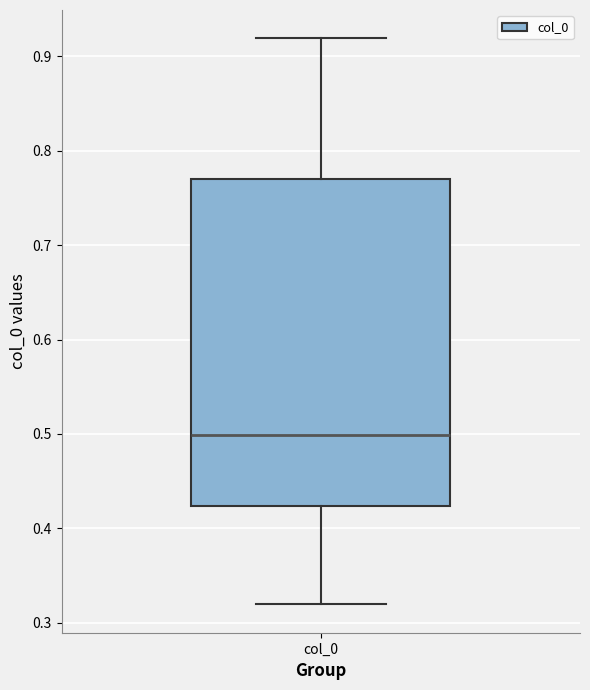

Where is the lower edge of the box for col_0 on the y-axis? The values are not printed on the chart, so give them approximately, as read against the axis.

0.42